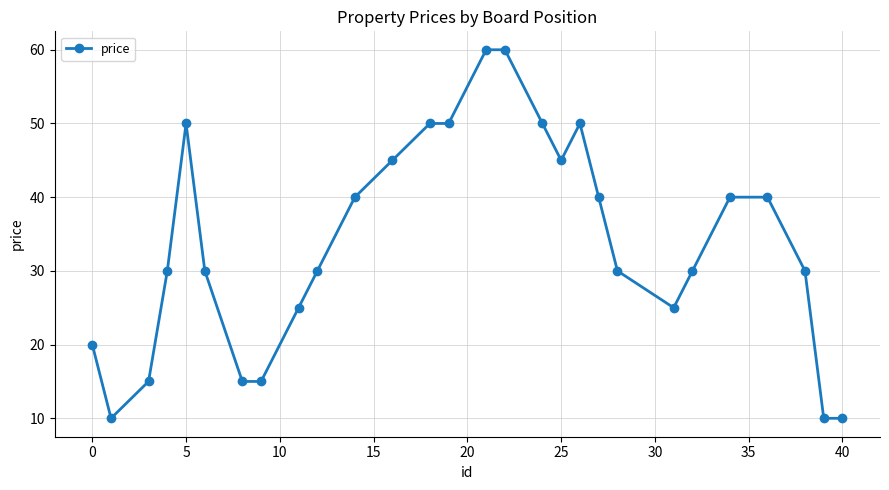

True or false: the data has more than 0 interior local peaks.

True